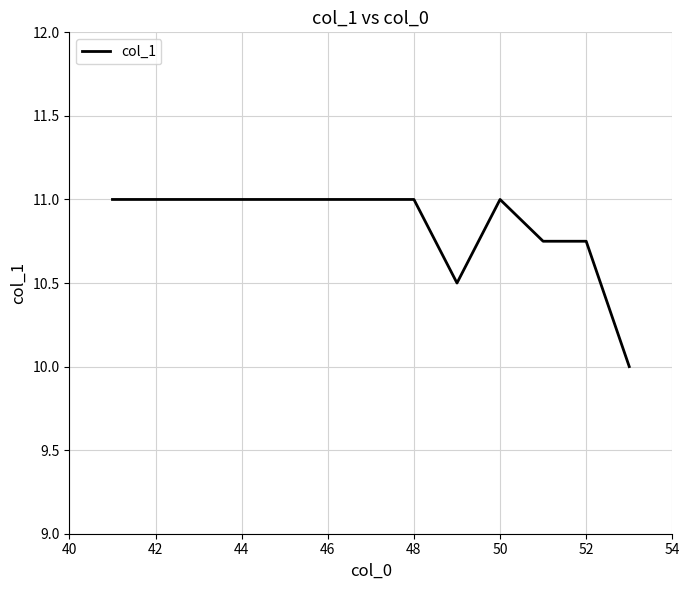

What is the difference between the maximum and minimum values?

1.0